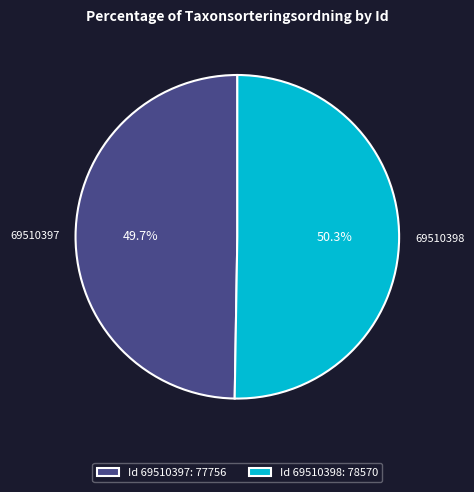

What is the ratio of the value at 69510397 to the value at 69510398?

1.0